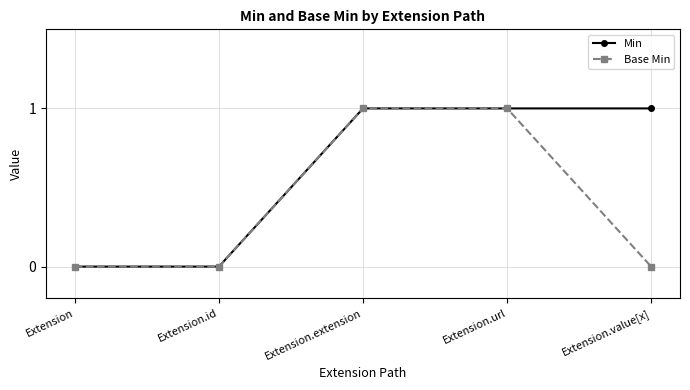

Is it true that Base Min equals 0 at Extension.url?

False